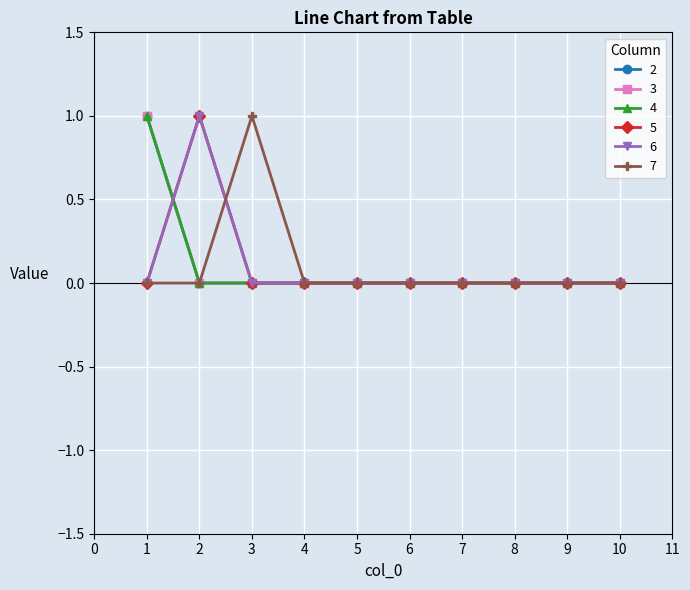

At 6, list the series in order from smallest to largest.

2, 3, 4, 5, 6, 7